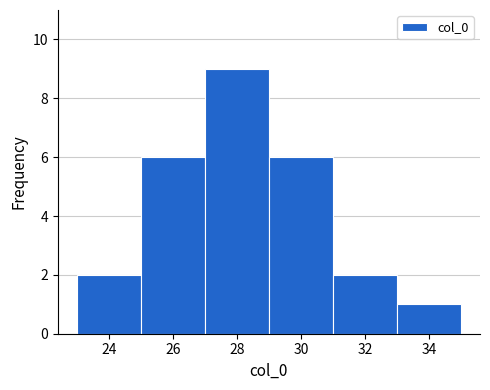

Reading left to right, transcribe this chart: for each bar, give the range it covers on the x-axis and its height. The values are not printed on the chart, so give them approximately, as read against the axis.

23 to 25: 2
25 to 27: 6
27 to 29: 9
29 to 31: 6
31 to 33: 2
33 to 35: 1